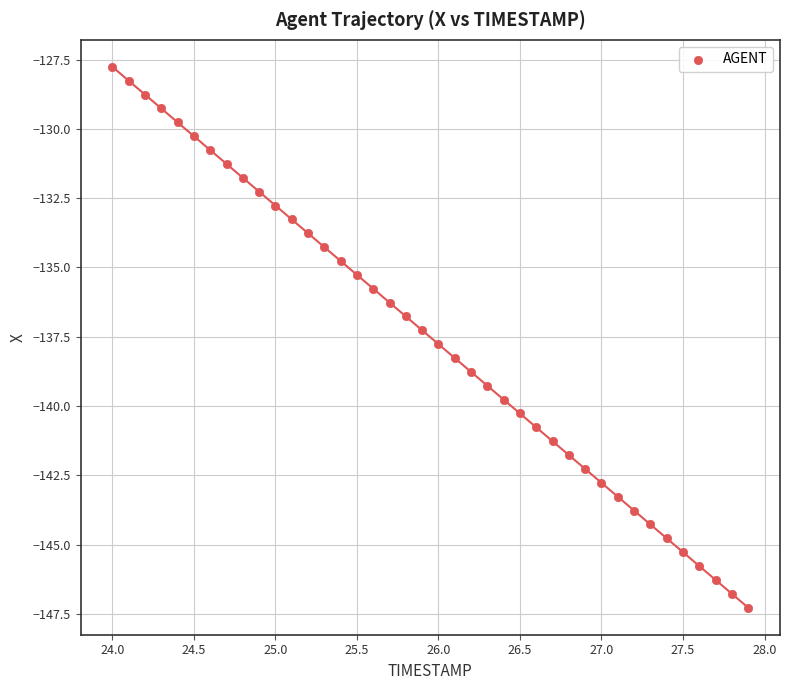

What is the range of Y values (max minus min)?

19.5